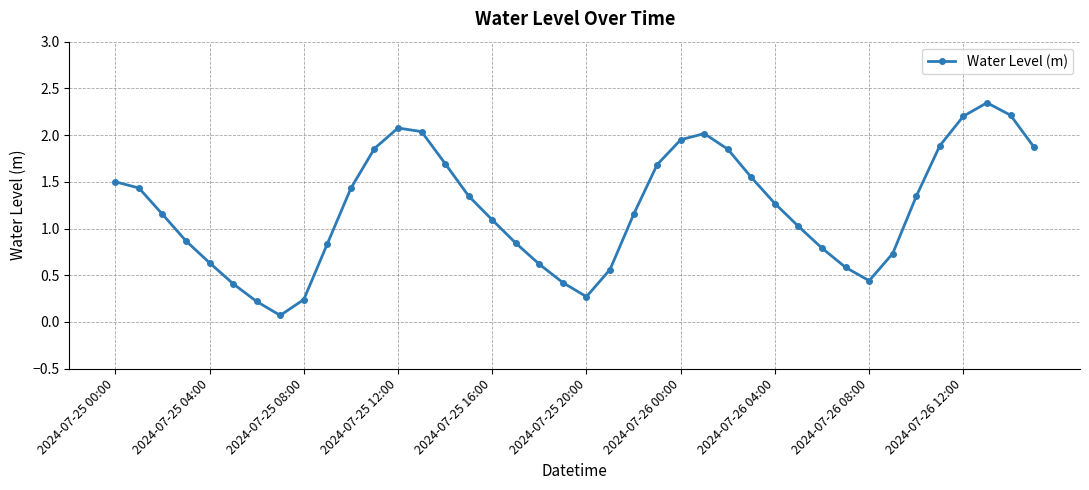

What is the sum of all values?

48.5